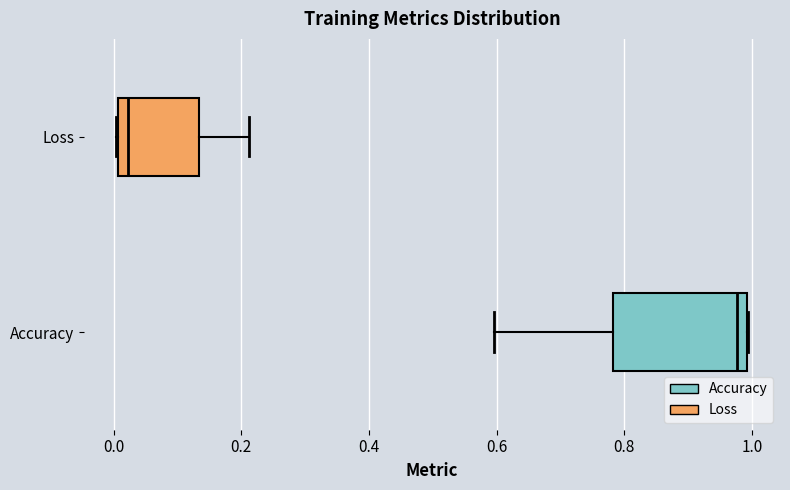

Reading bottom to top, transcribe this box plot: for each box, give where its median line is, the range the box spans, and where its two whiskers end, as read against the x-axis. The values are not printed on the chart, so give them approximately, as read against the axis.

Accuracy: median 0.98, box 0.78 to 1.00, whiskers 0.60 to 1.00
Loss: median 0.02, box 0.00 to 0.14, whiskers 0.00 to 0.22